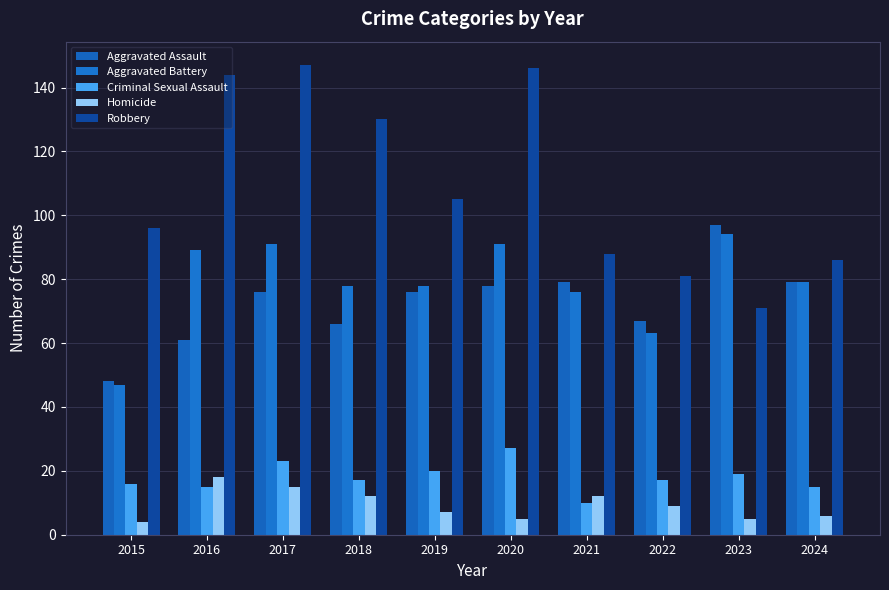

At how many categories does at least one series exceed 71?

10